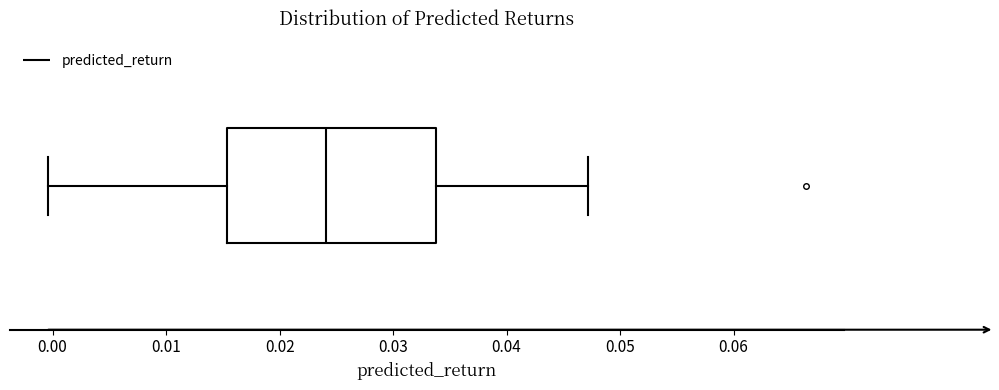

Where does the right whisker of the box end on the x-axis? The values are not printed on the chart, so give them approximately, as read against the axis.

0.047